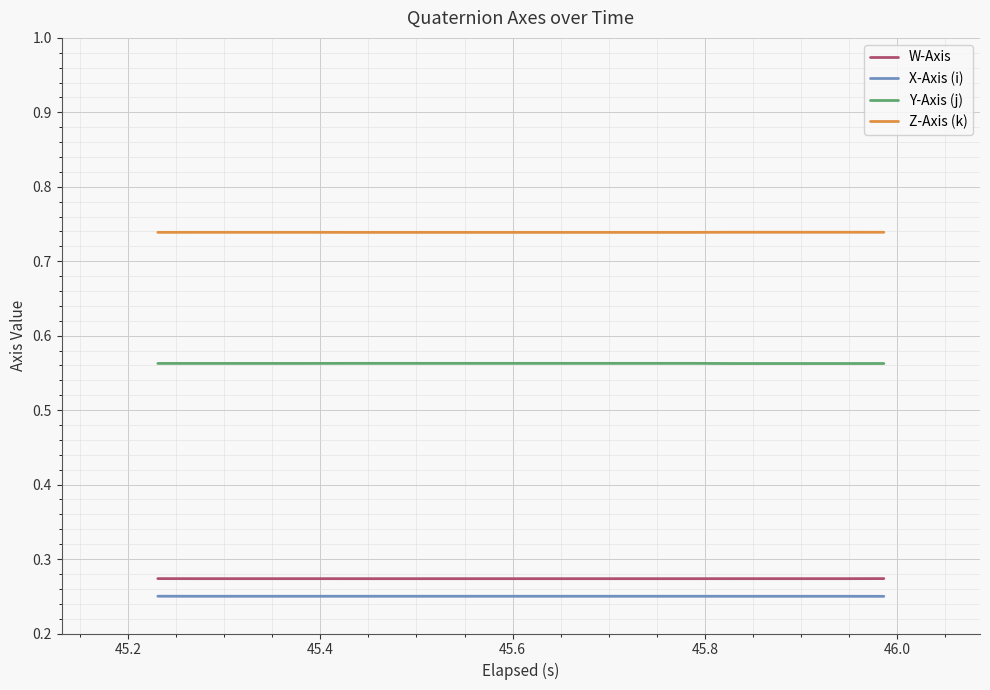

Does the chart have visible grid lines?

Yes